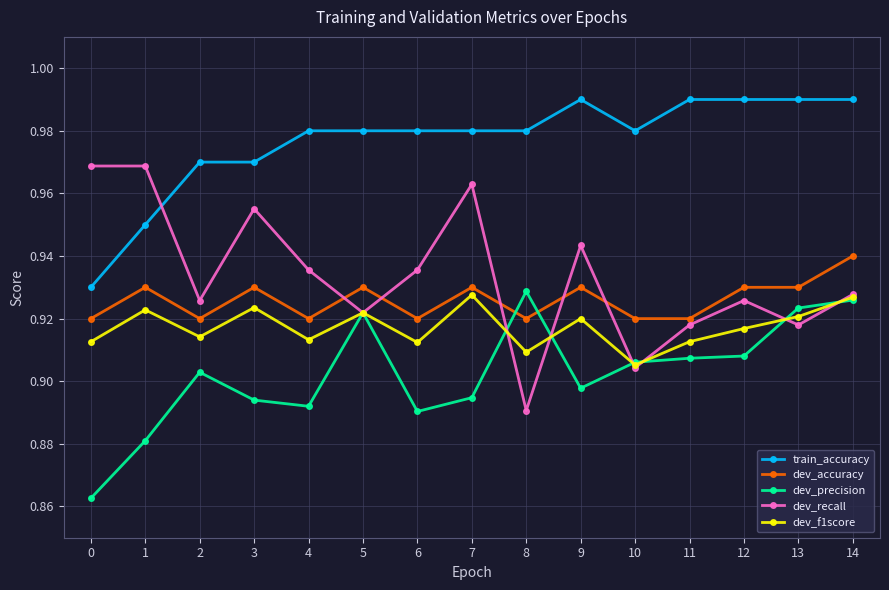

Which series has the widest spread of values?

dev_recall